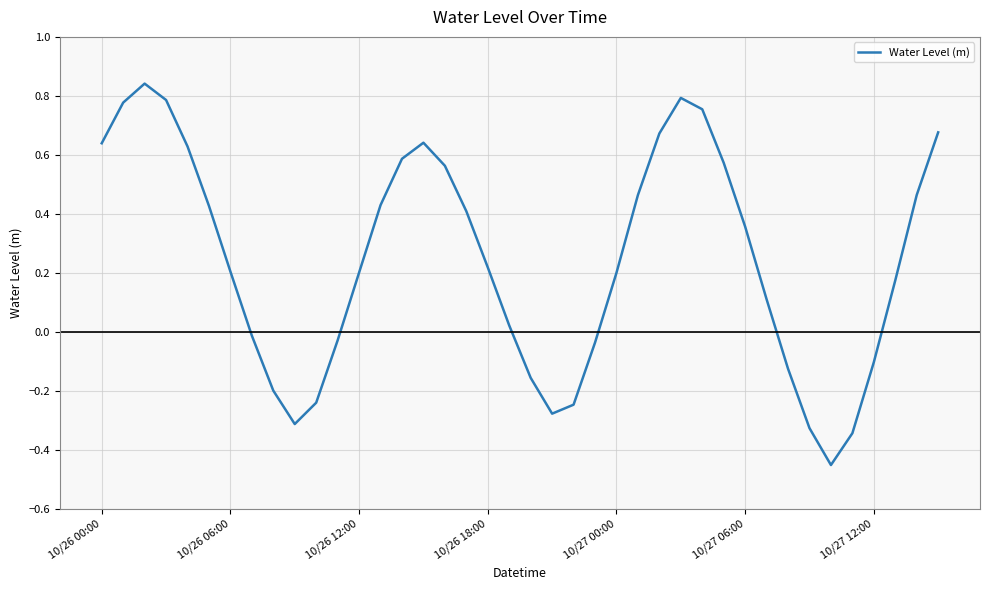

What is the difference between the maximum and minimum values?

1.3